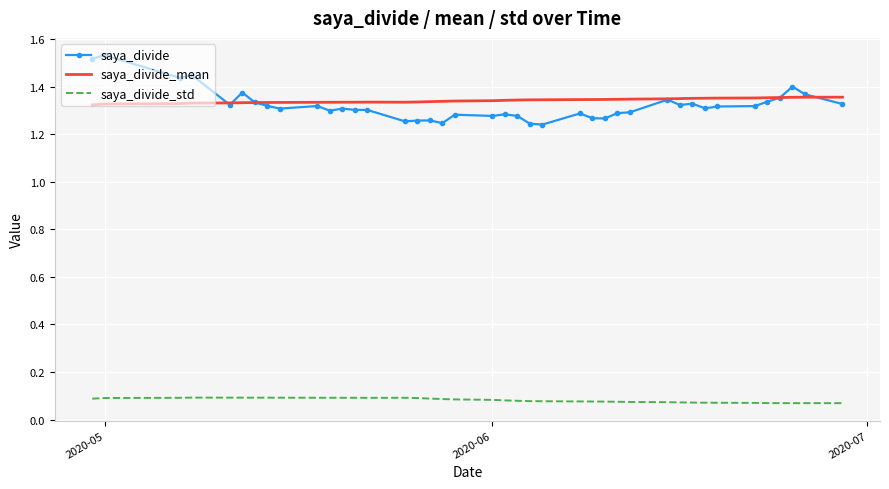

True or false: saya_divide and saya_divide_std intersect in this chart.

False